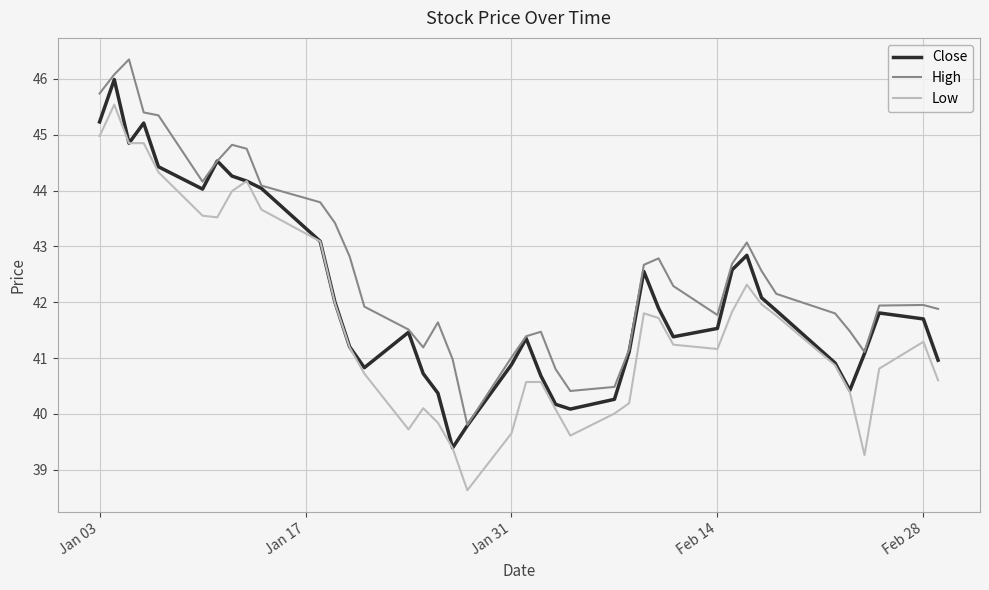

True or false: High and Low intersect in this chart.

False